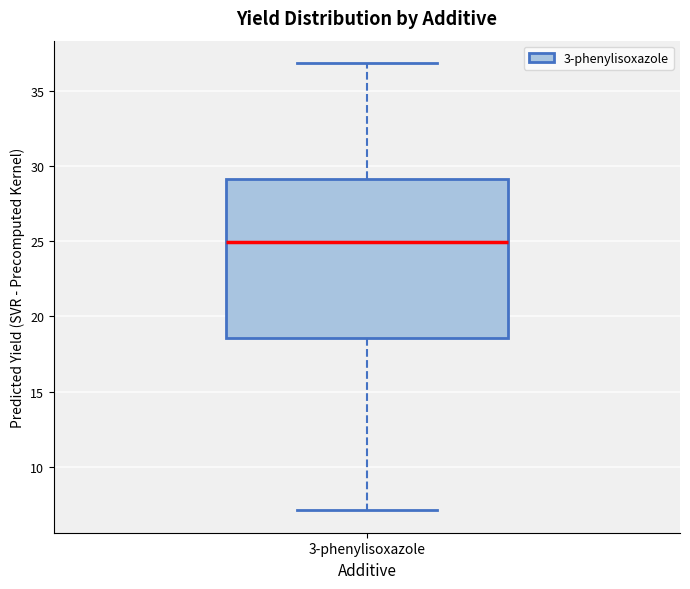

Read this box plot against the y-axis: the position of the median line, the range covered by the box, and the ends of both whiskers. The values are not printed on the chart, so give them approximately, as read against the axis.

median 25.0, box 18.5 to 29.0, whiskers 7.0 to 37.0